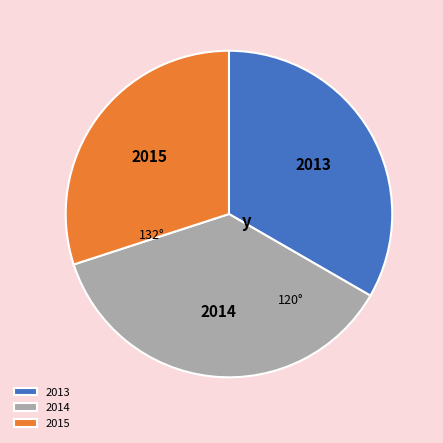

True or false: 2013 accounts for 24% of the total.

False